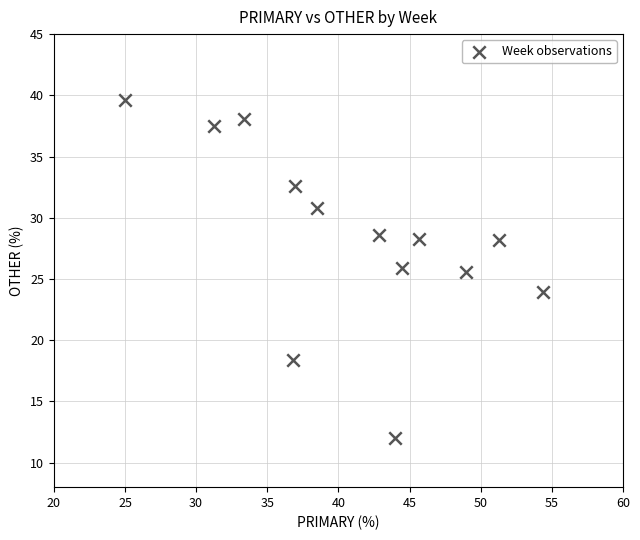

What Y value in the scatter plot is closest to 25?

25.5